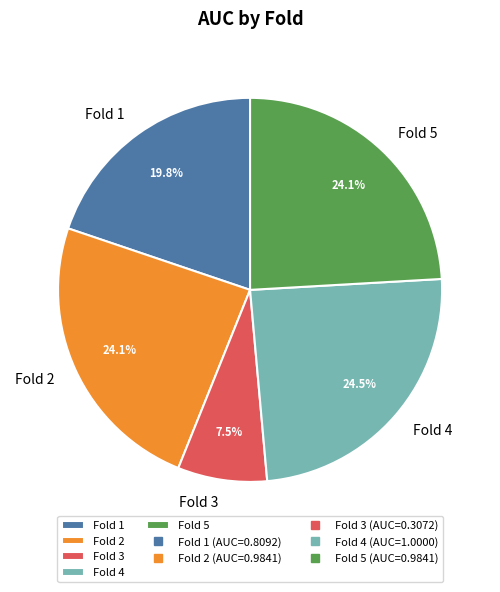

Which category has the smallest portion of the pie?

Fold 3